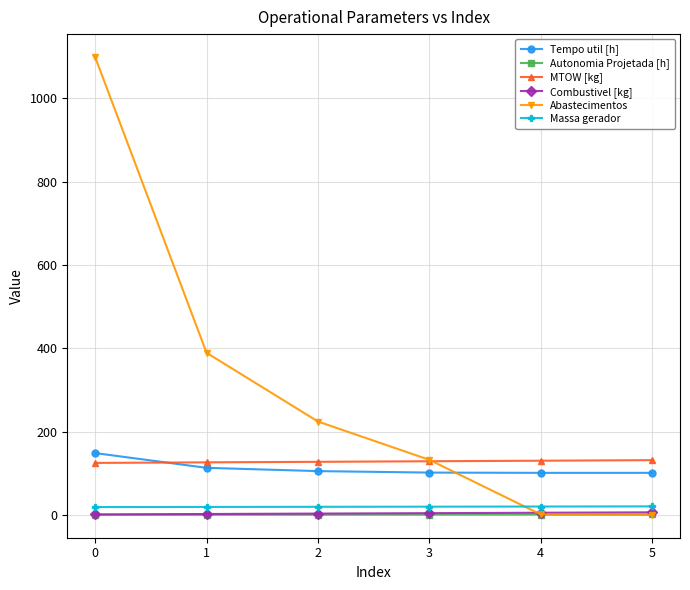

Which series changed the most between 1 and 2?

Abastecimentos